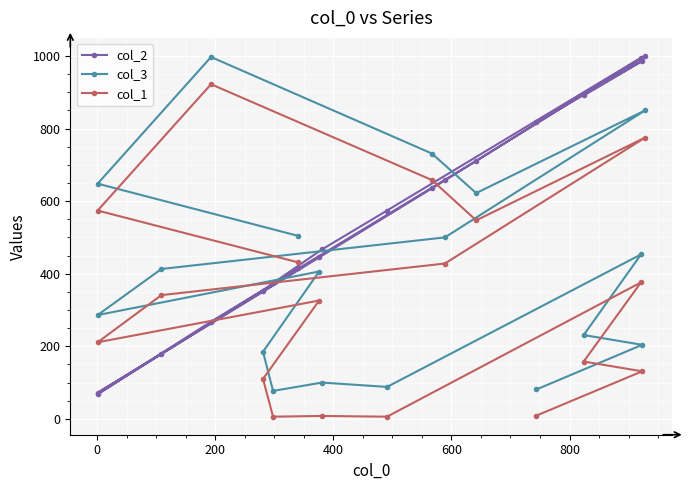

Does the chart display data point markers on the line(s)?

Yes